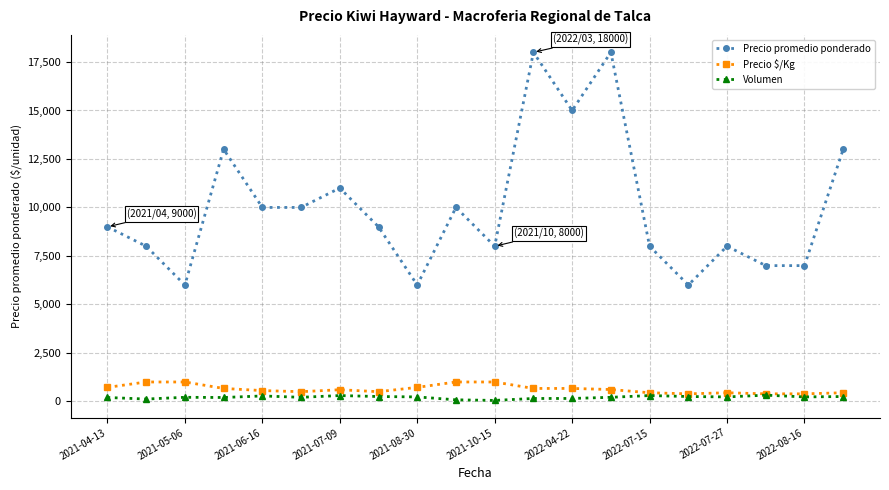

Which series has the widest spread of values?

Precio promedio ponderado